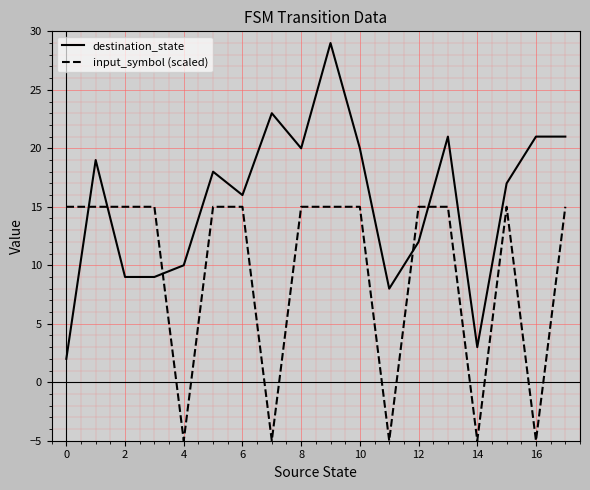

Which series has the largest range (max minus min)?

destination_state